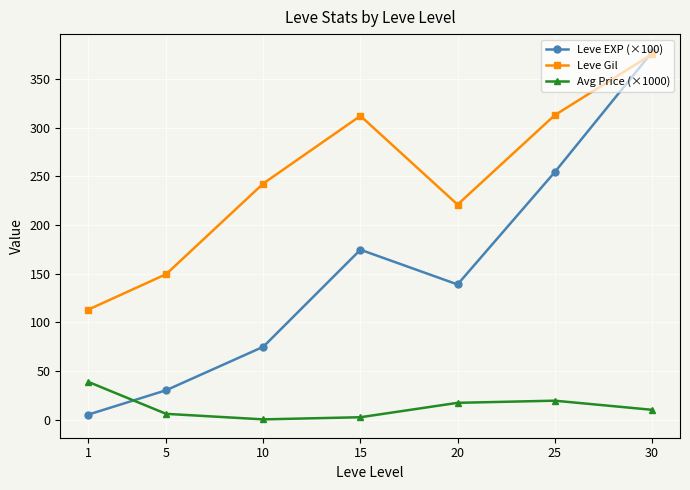

How many lines are shown in the chart?

3